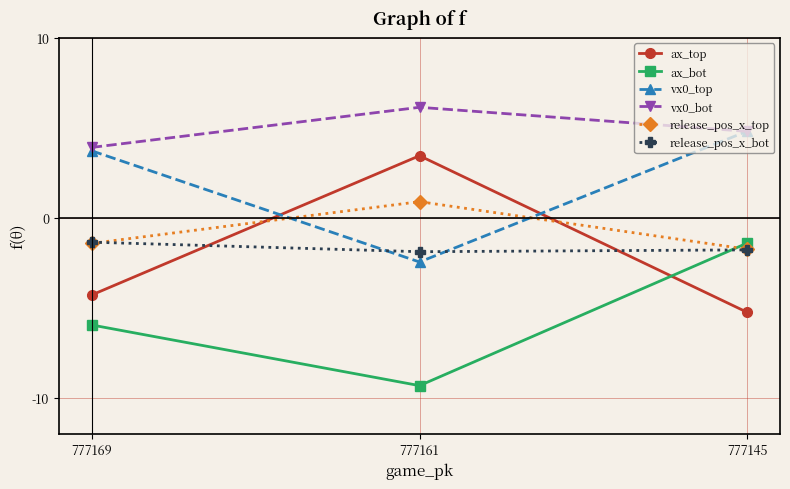

True or false: release_pos_x_top has a value of -0.5 at 777169.

False